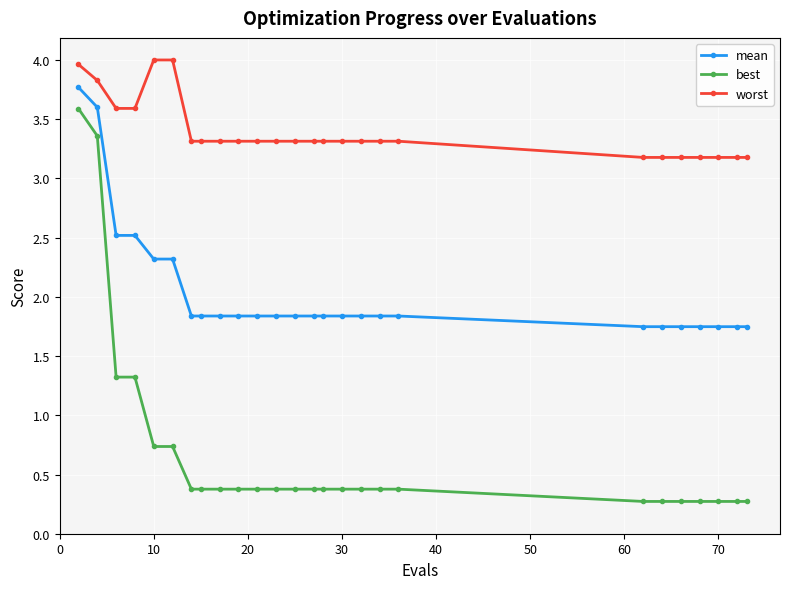

At how many categories does at least one series exceed 3?

26